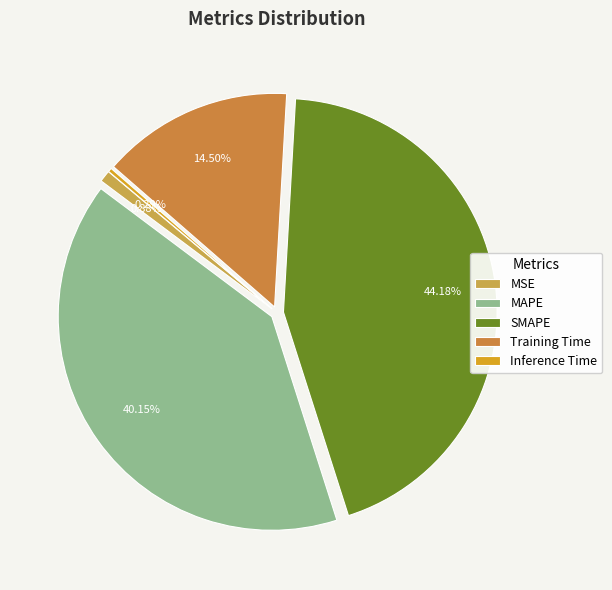

Which category has the smallest portion of the pie?

Inference Time